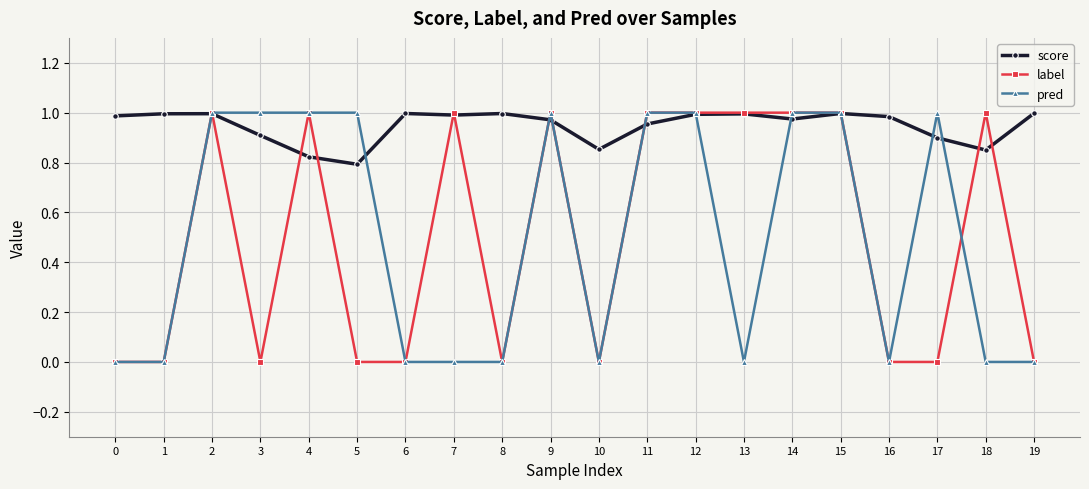

Which series ends up on top after the final intersection of score and pred?

score